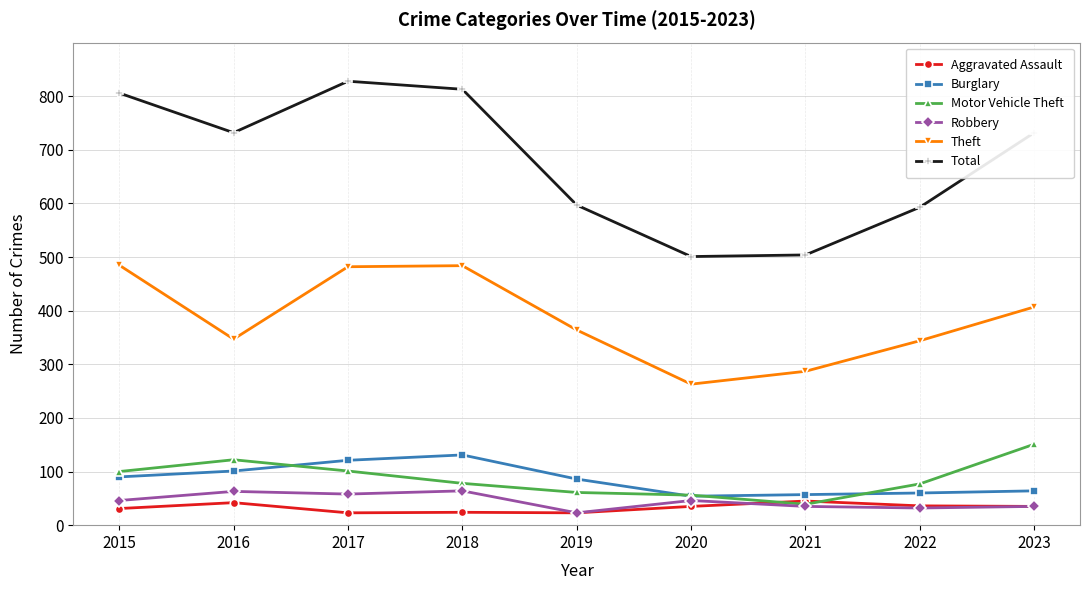

Which series changed the most between 2018 and 2019?

Total